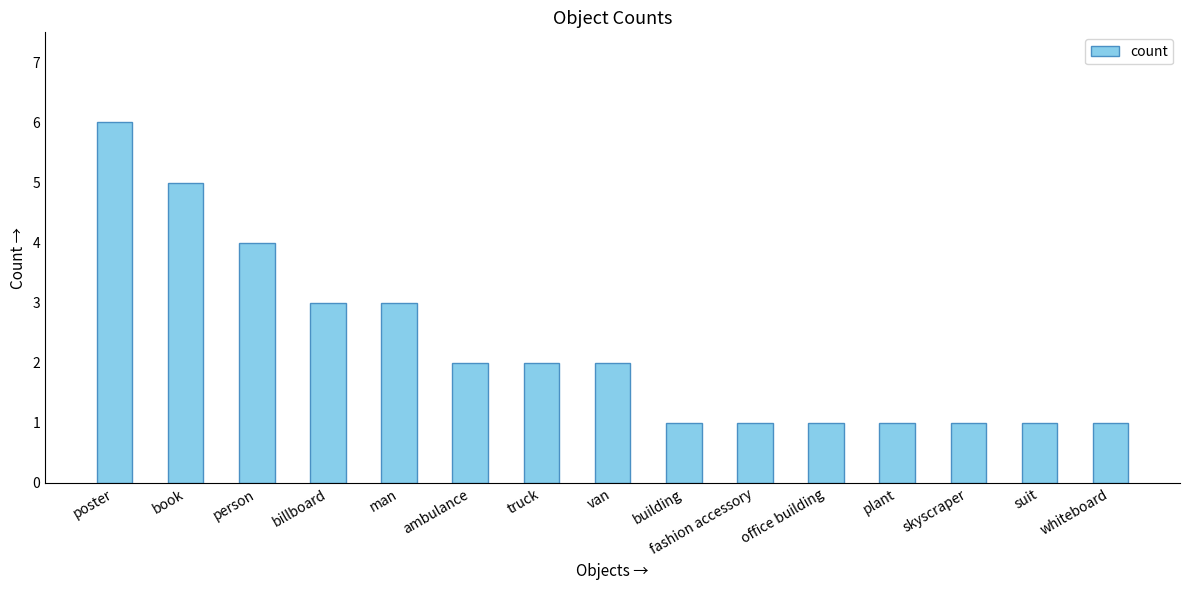

The value at book is 7. True or false?

False